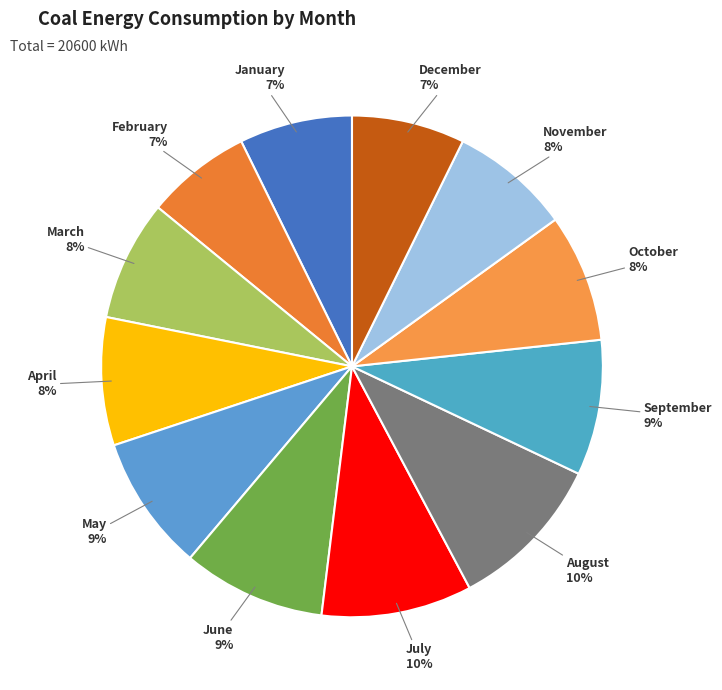

Count the number of slices in the pie.

12